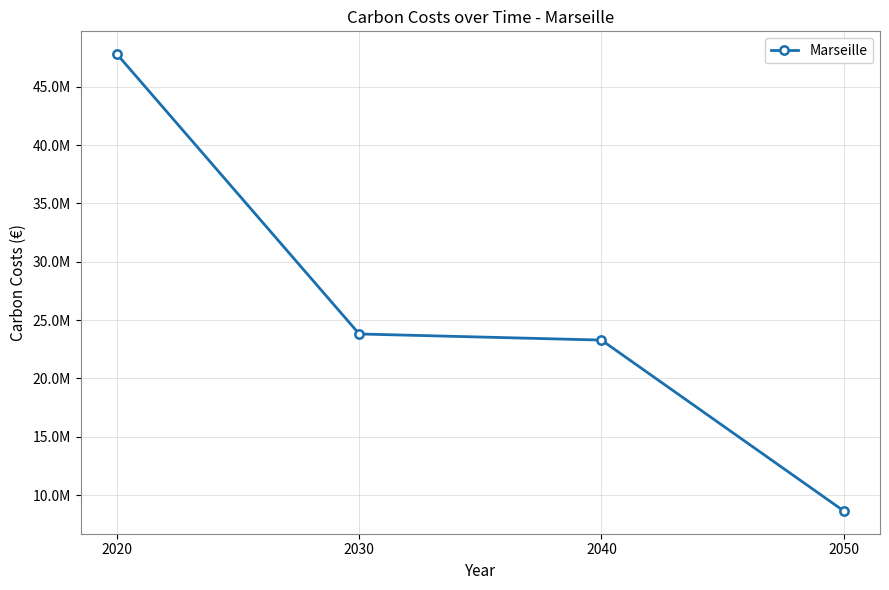

What is the value of the 3rd point from the left?

23289221.7